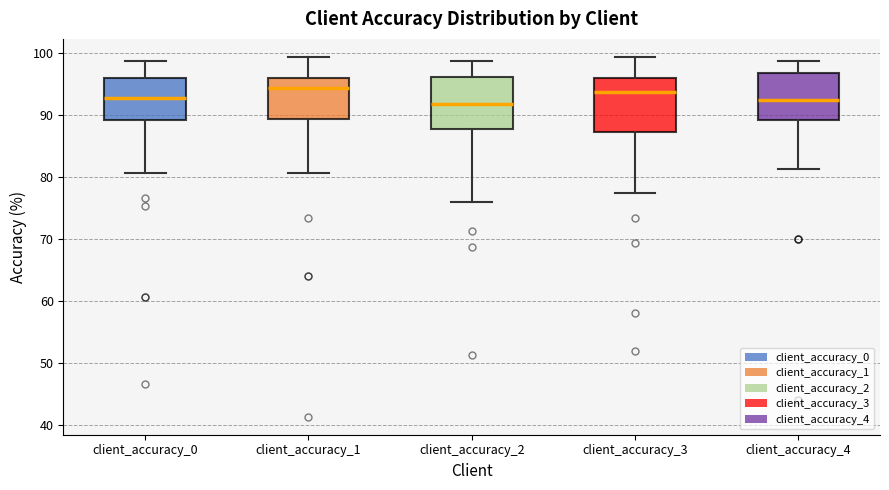

Reading left to right, transcribe this box plot: for each box, give where its median line is, the range the box spans, and where its two whiskers end, as read against the y-axis. The values are not printed on the chart, so give them approximately, as read against the axis.

client_accuracy_0: median 93, box 89 to 96, whiskers 81 to 99
client_accuracy_1: median 94, box 89 to 96, whiskers 81 to 99
client_accuracy_2: median 92, box 88 to 96, whiskers 76 to 99
client_accuracy_3: median 94, box 87 to 96, whiskers 77 to 99
client_accuracy_4: median 92, box 89 to 97, whiskers 81 to 99